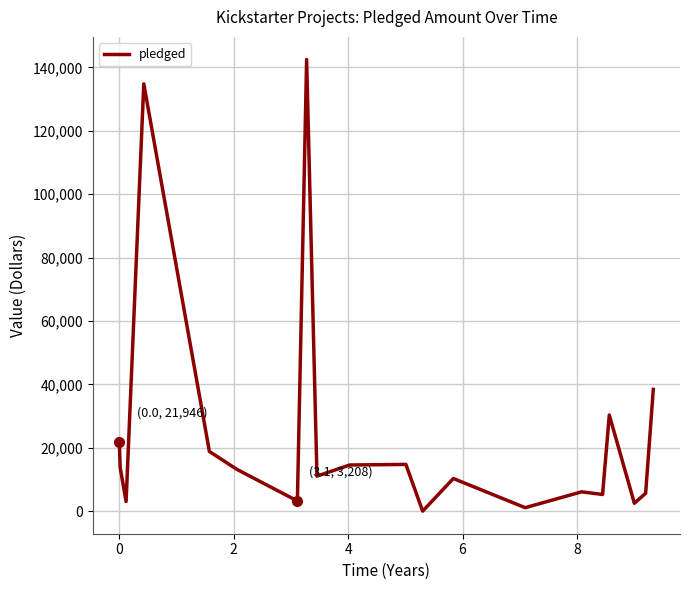

What is the greatest value displayed?

142523